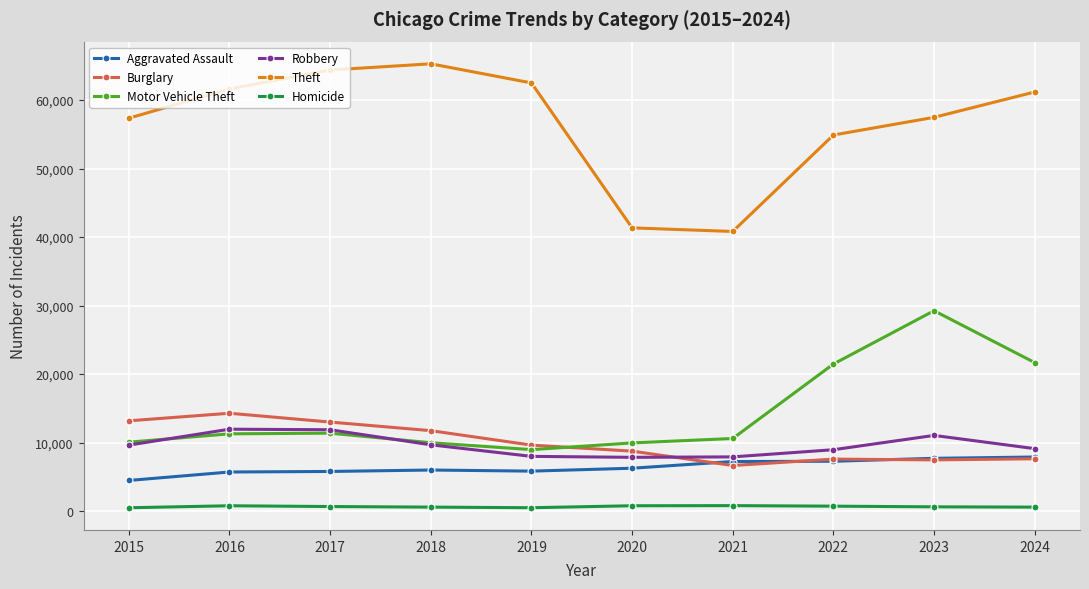

True or false: Aggravated Assault and Homicide cross at least once.

False